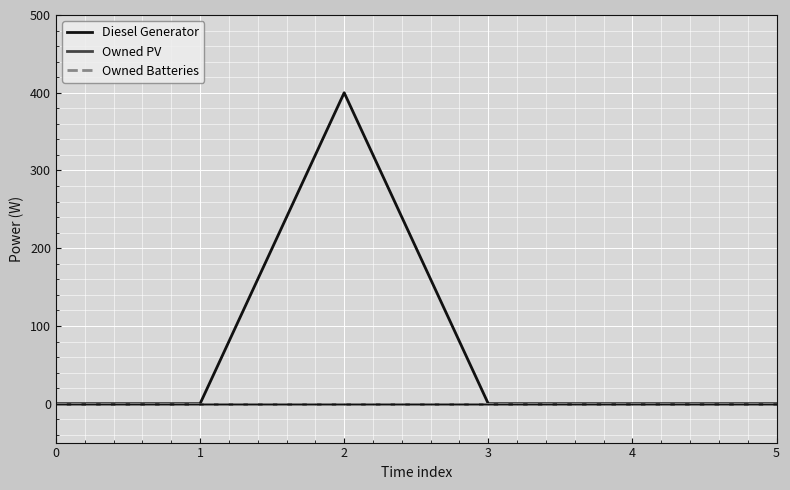

Between 1 and 4, which is larger?

1